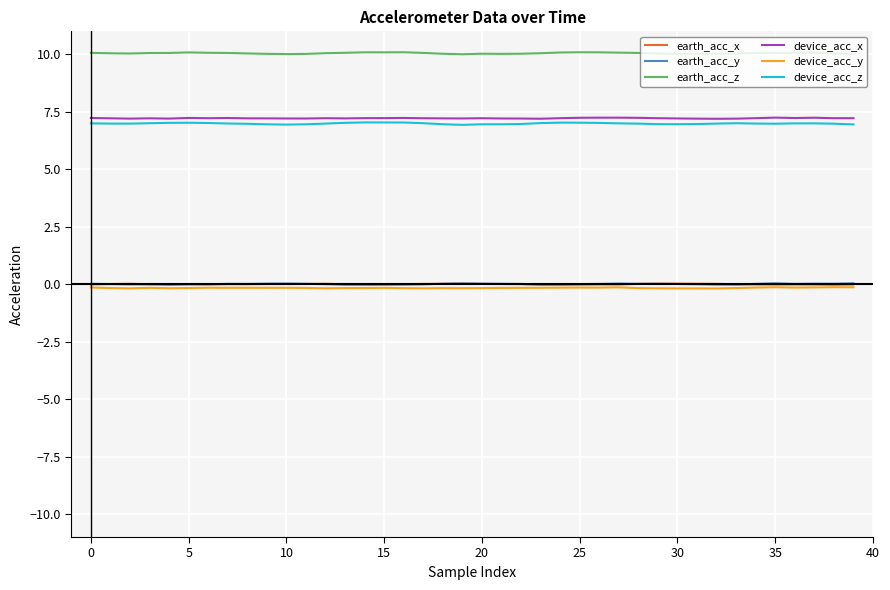

True or false: earth_acc_y and device_acc_x intersect in this chart.

False